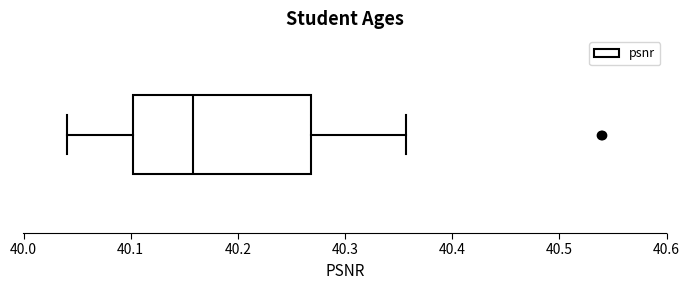

Where does the left whisker of the box end on the x-axis? The values are not printed on the chart, so give them approximately, as read against the axis.

40.04